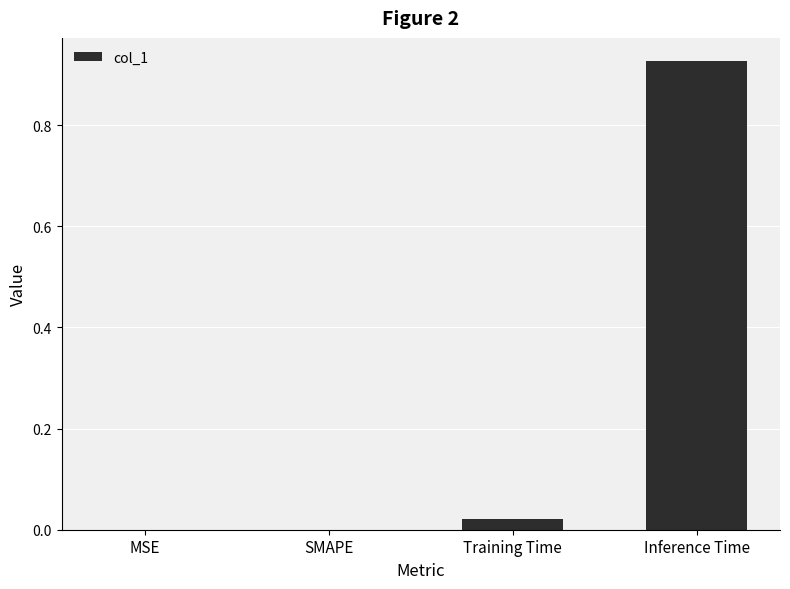

Which has a higher value, Training Time or SMAPE?

Training Time